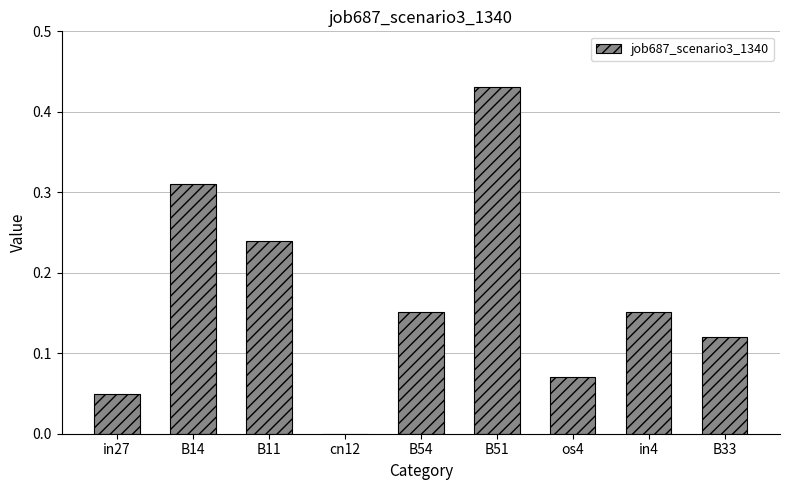

At which category does the chart reach its peak across all series?

B51